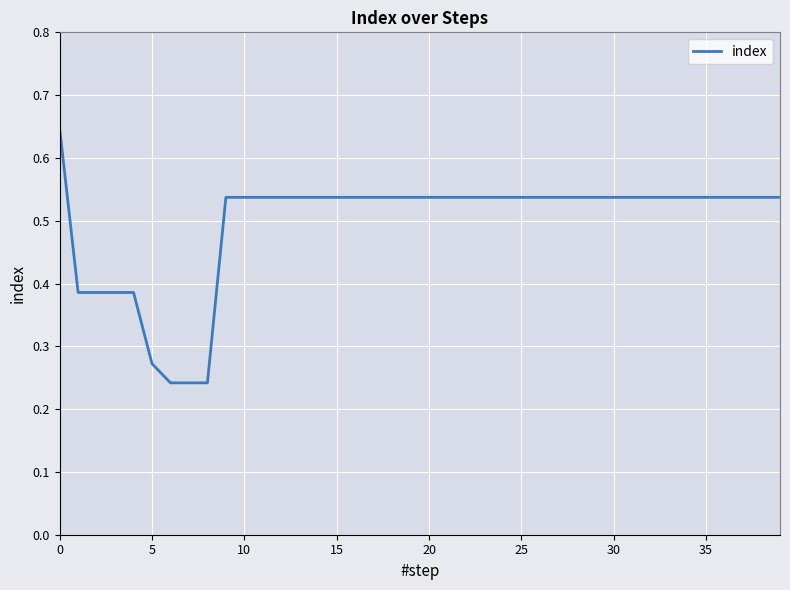

How many lines are shown in the chart?

1